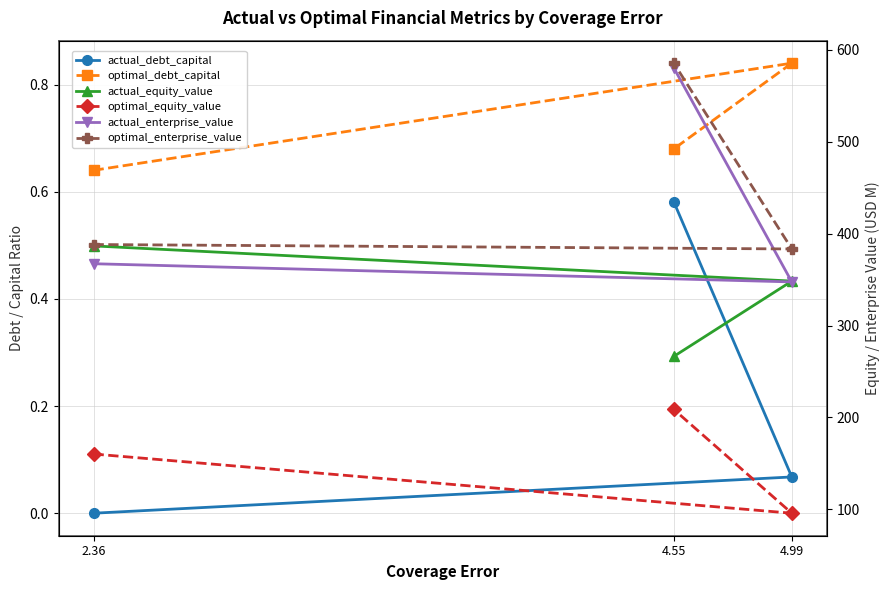

What is the label of the 1st point from the left?

2.36